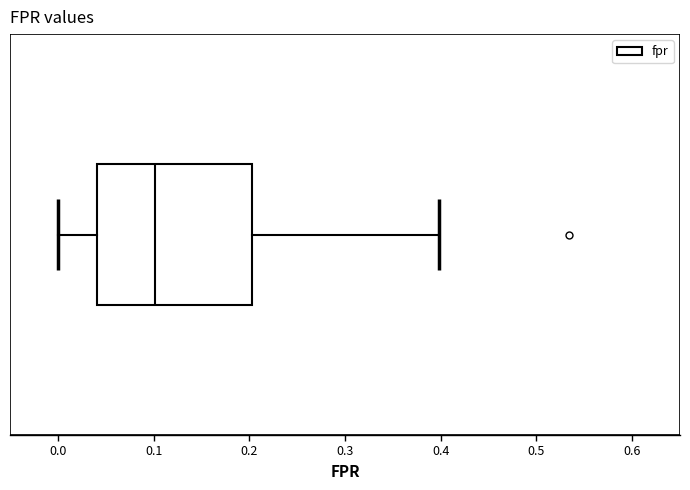

Read this box plot against the x-axis: the position of the median line, the range covered by the box, and the ends of both whiskers. The values are not printed on the chart, so give them approximately, as read against the axis.

median 0.10, box 0.04 to 0.20, whiskers 0.00 to 0.40